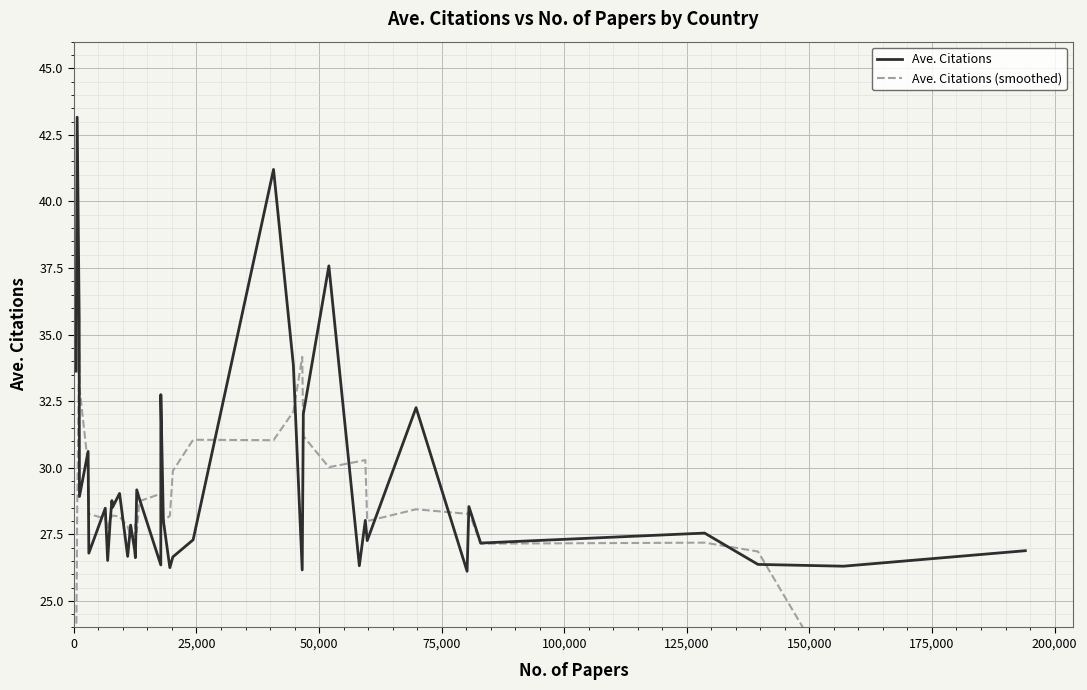

After their last crossing, which series has the higher values: Ave. Citations (smoothed) or Ave. Citations?

Ave. Citations